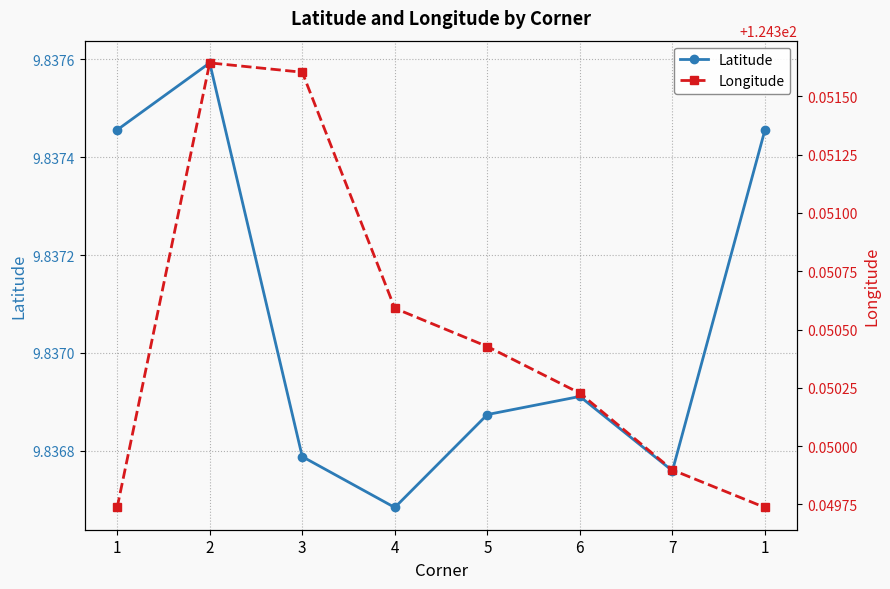

True or false: Latitude and Longitude intersect in this chart.

False